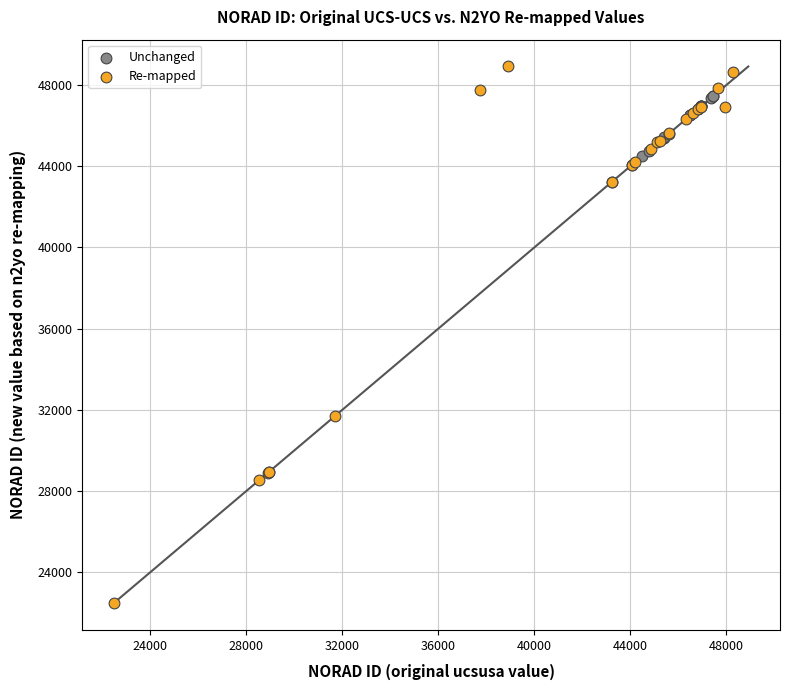

Which series contains the highest Y value?

Re-mapped